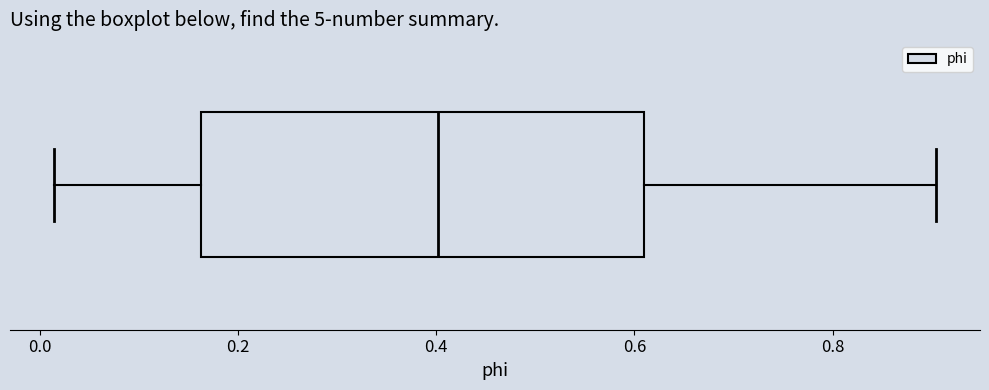

Where does the left whisker of the box end on the x-axis? The values are not printed on the chart, so give them approximately, as read against the axis.

0.02